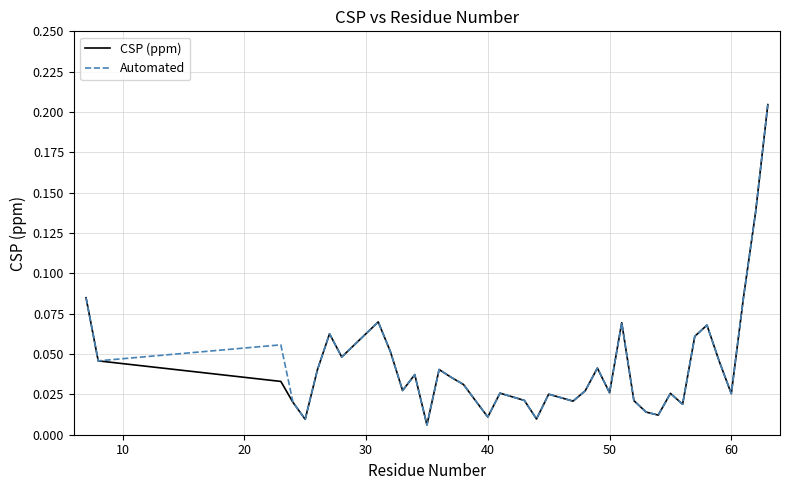

Does the chart display data point markers on the line(s)?

No